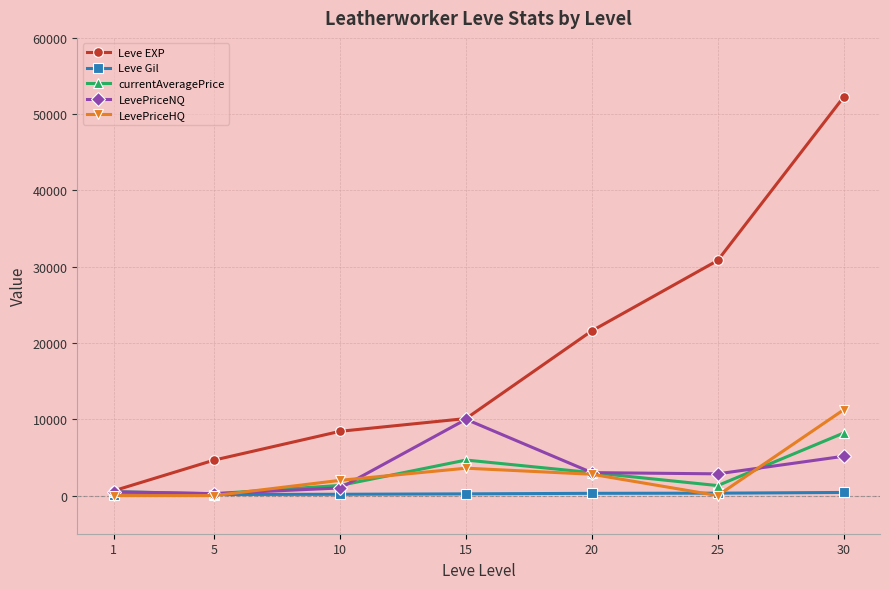

At which category is the sum across all series the highest?

30